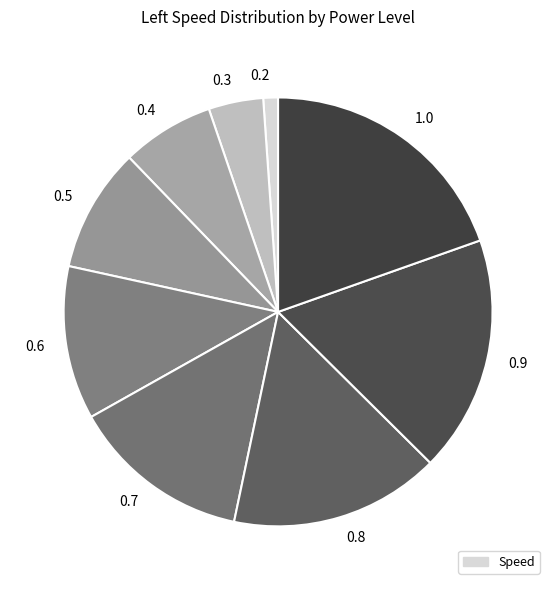

What is the largest slice in the pie chart?

1.0